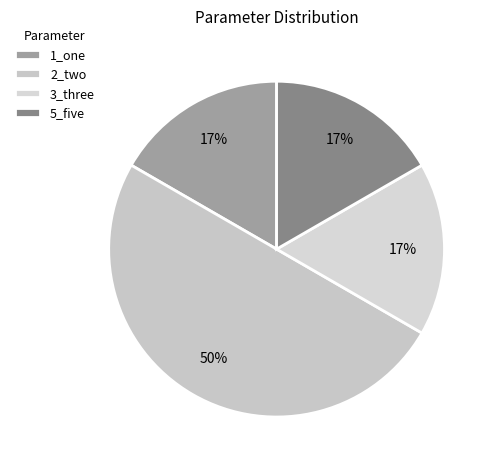

To the nearest percent, what is the difference between the largest and smallest slice percentages?

33%